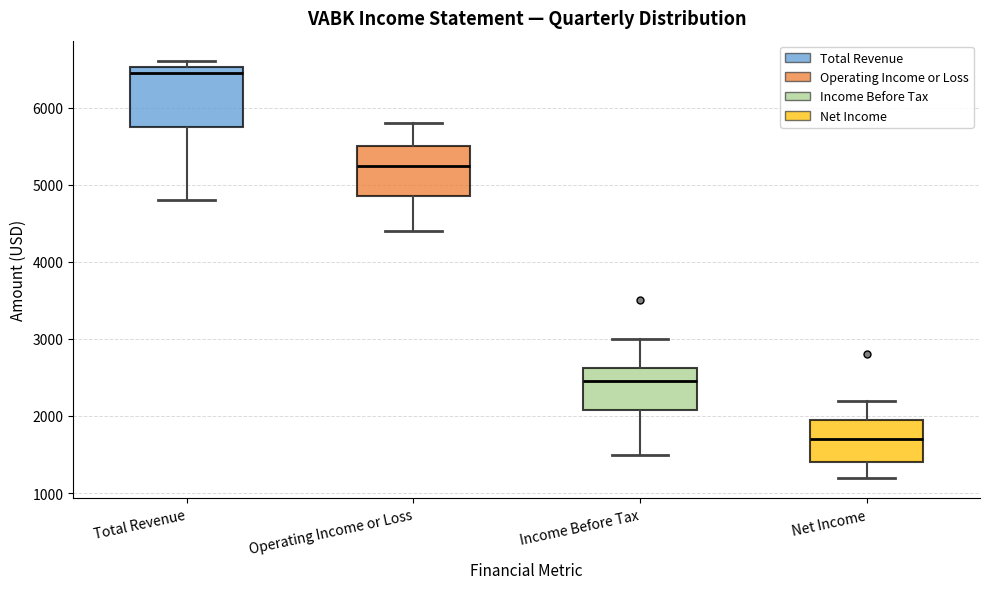

Which box has the highest median line?

Total Revenue